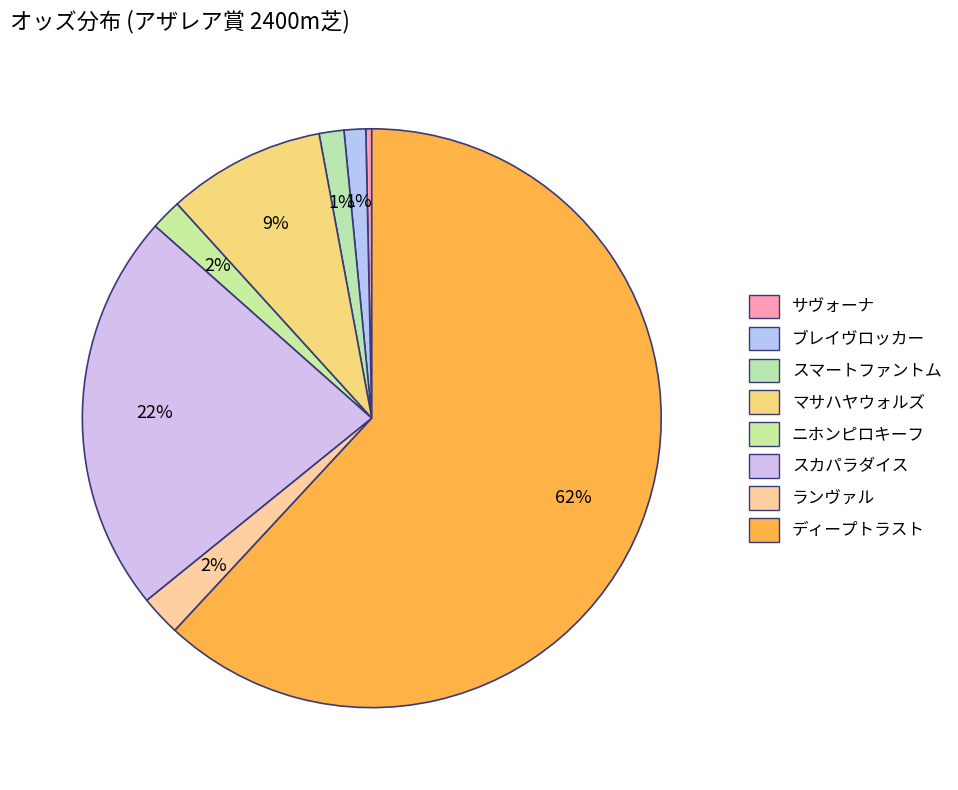

To the nearest percent, what portion does ブレイヴロッカー represent?

1%